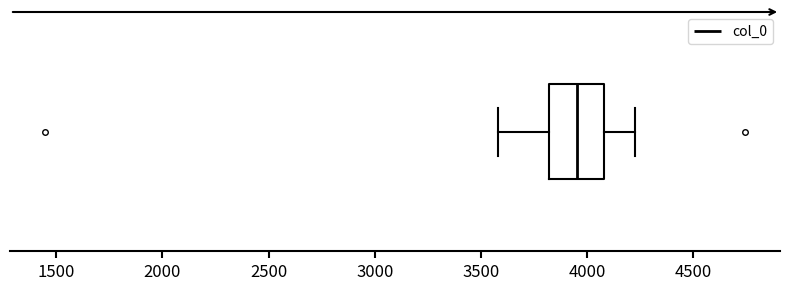

Where does the median line of the box sit on the x-axis? The values are not printed on the chart, so give them approximately, as read against the axis.

3950